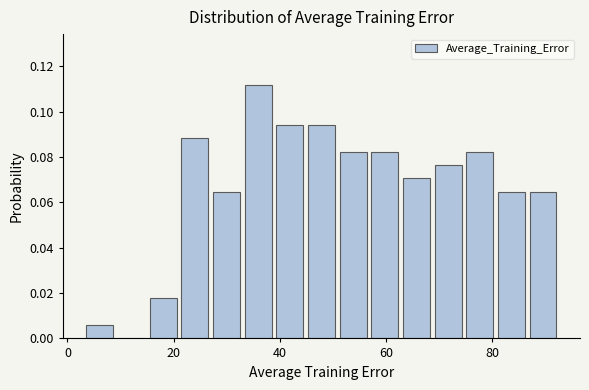

Around what value on the x-axis is the tallest bar? Give the approximate position of its centre, as read against the axis.

36